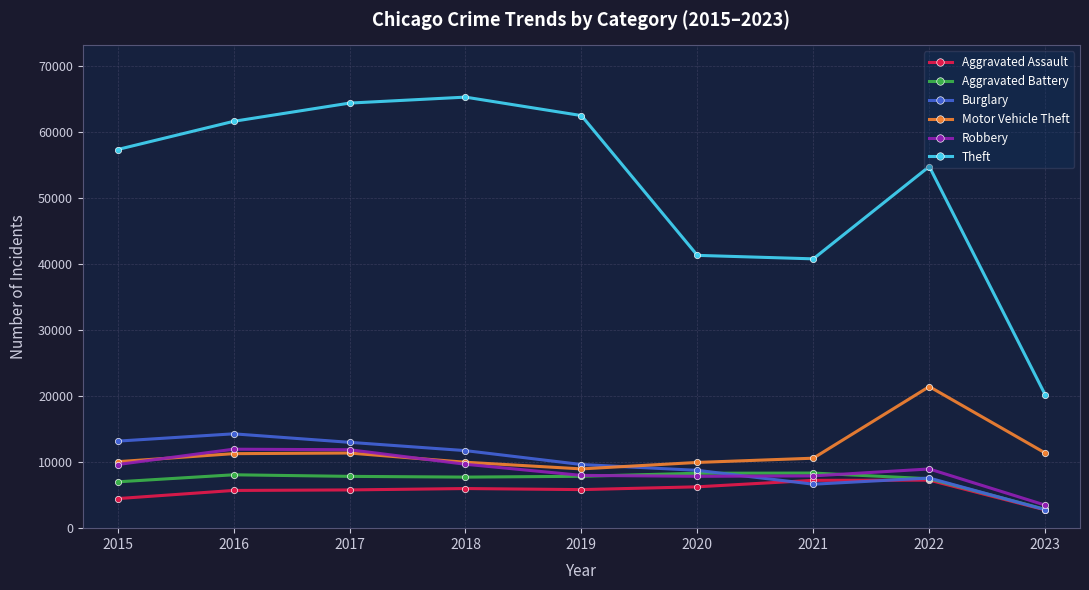

What are all the series names shown in the legend?

Aggravated Assault, Aggravated Battery, Burglary, Motor Vehicle Theft, Robbery, Theft